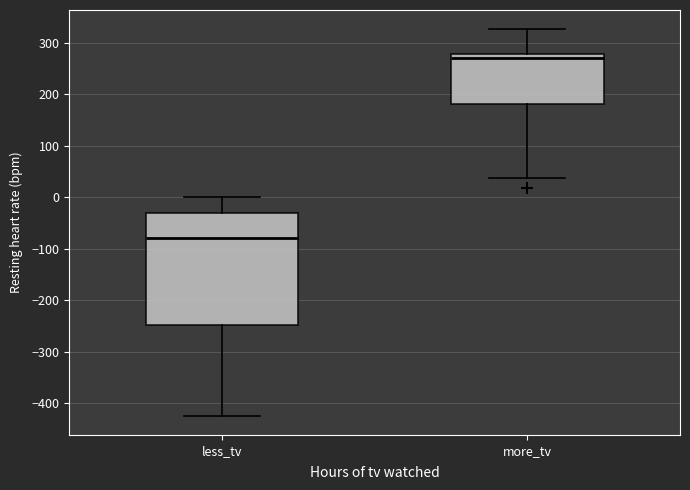

Reading left to right, read every box against the y-axis: the position of its median line, the range the box covers, and the ends of its whiskers. The values are not printed on the chart, so give them approximately, as read against the axis.

less_tv: median -80, box -250 to -30, whiskers -420 to 0
more_tv: median 270, box 180 to 280, whiskers 40 to 330